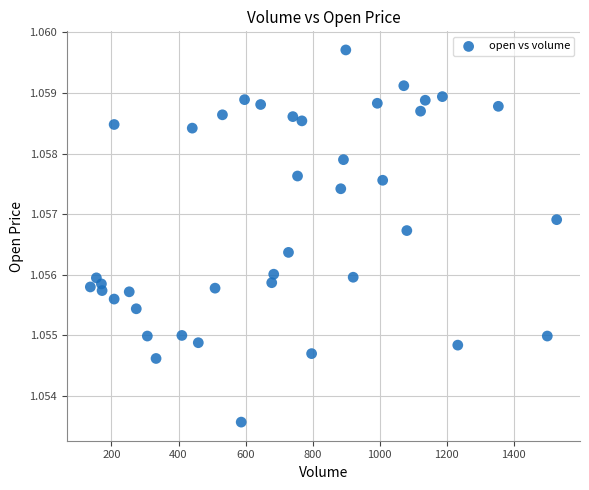

What is the range of X values (max minus min)?

1391.0